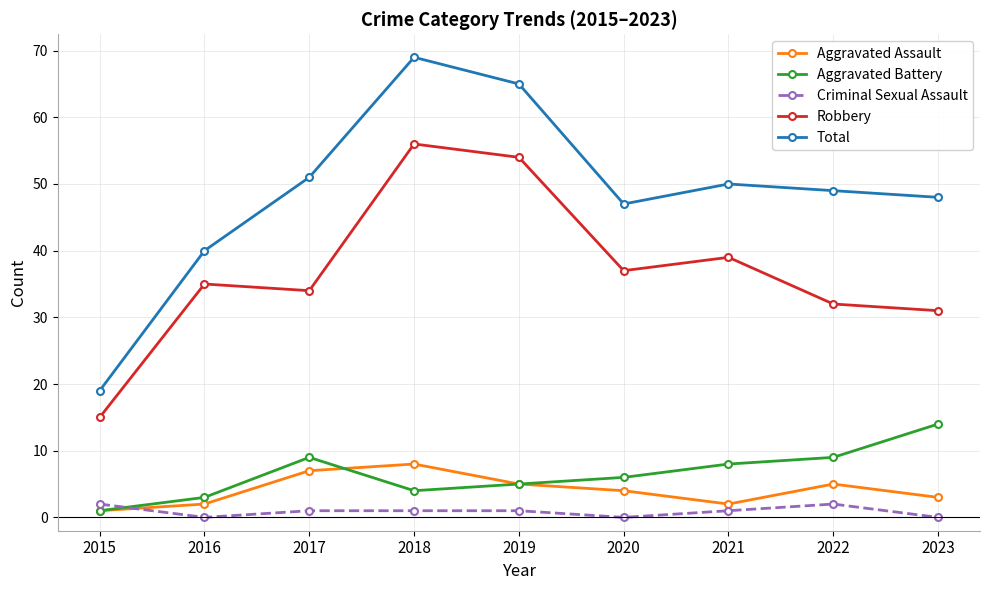

Which series changed the most between 2018 and 2020?

Total